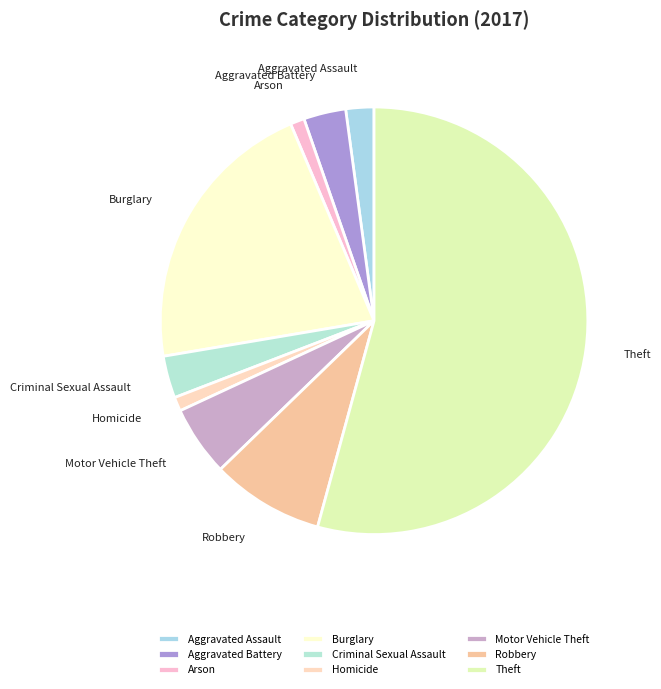

Which slice is the largest?

Theft